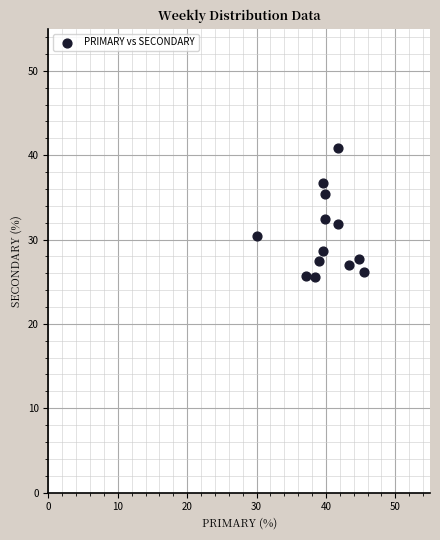

What is the range of Y values (max minus min)?

15.3